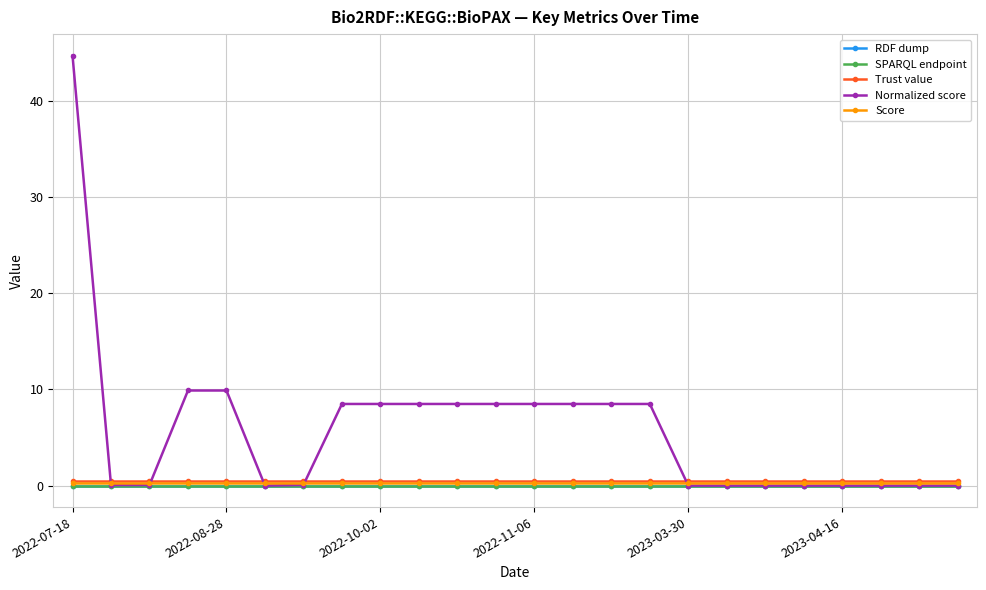

Does the chart have visible grid lines?

Yes